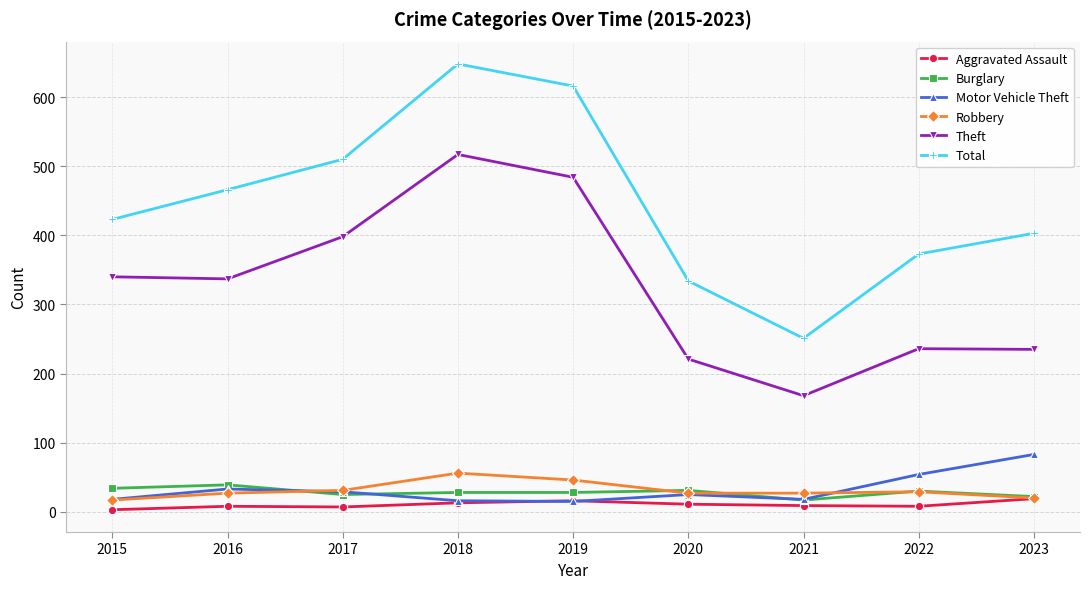

Between 2018 and 2019, which series saw the biggest shift?

Theft